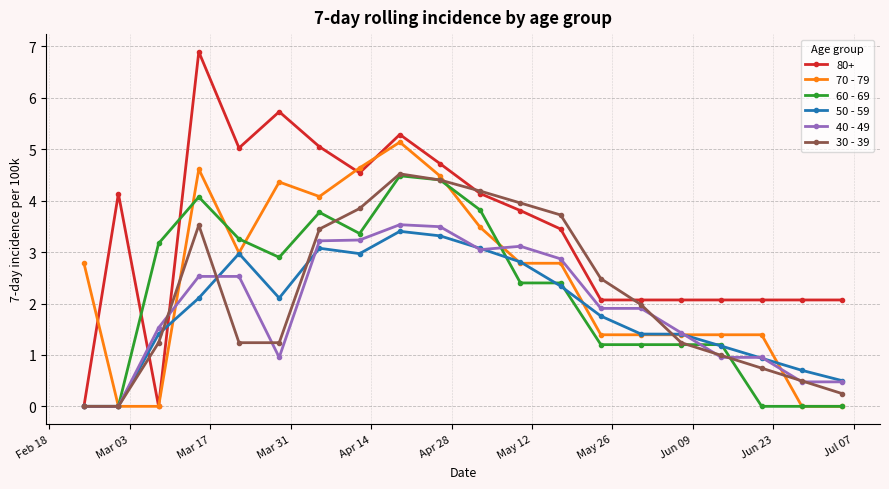

What is the maximum value for 30 - 39?

4.5